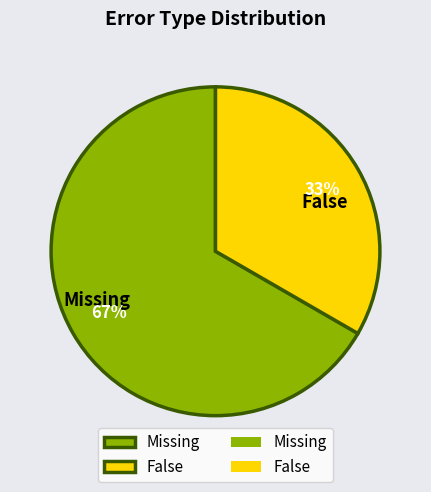

True or false: Missing accounts for 74% of the total.

False